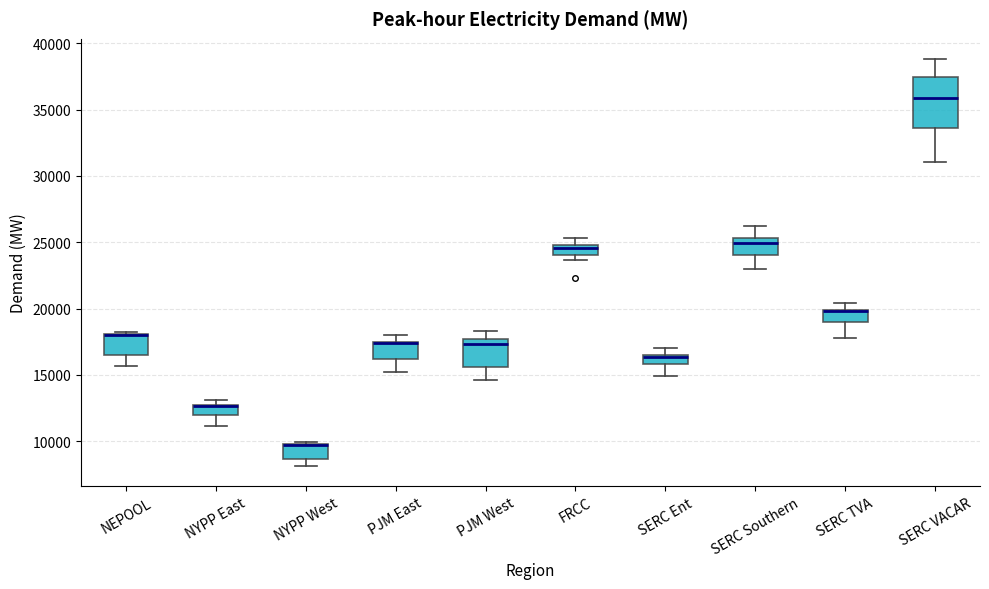

Which box is the tallest, from its lower edge to its upper edge?

SERC VACAR